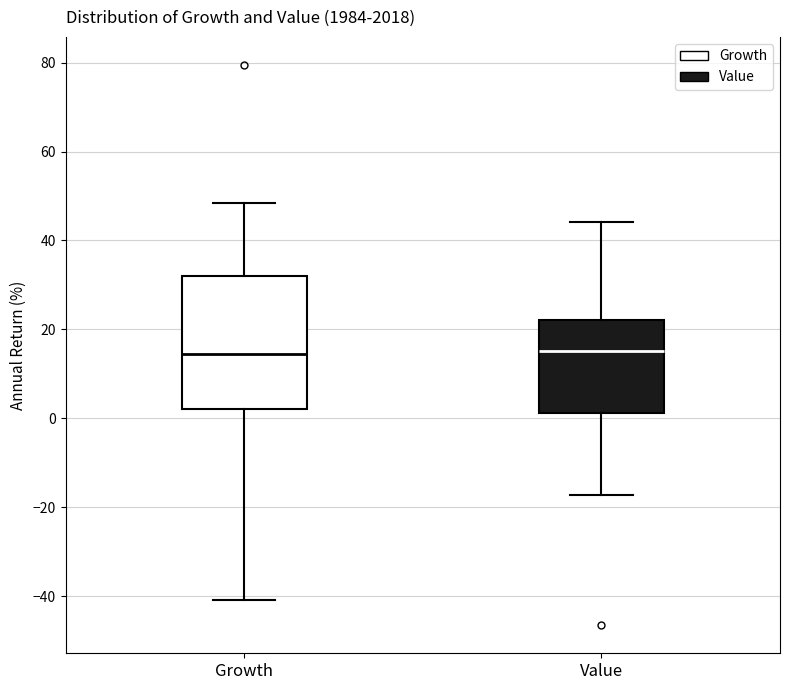

Where does the lower whisker of the box for Value end on the y-axis? The values are not printed on the chart, so give them approximately, as read against the axis.

-18